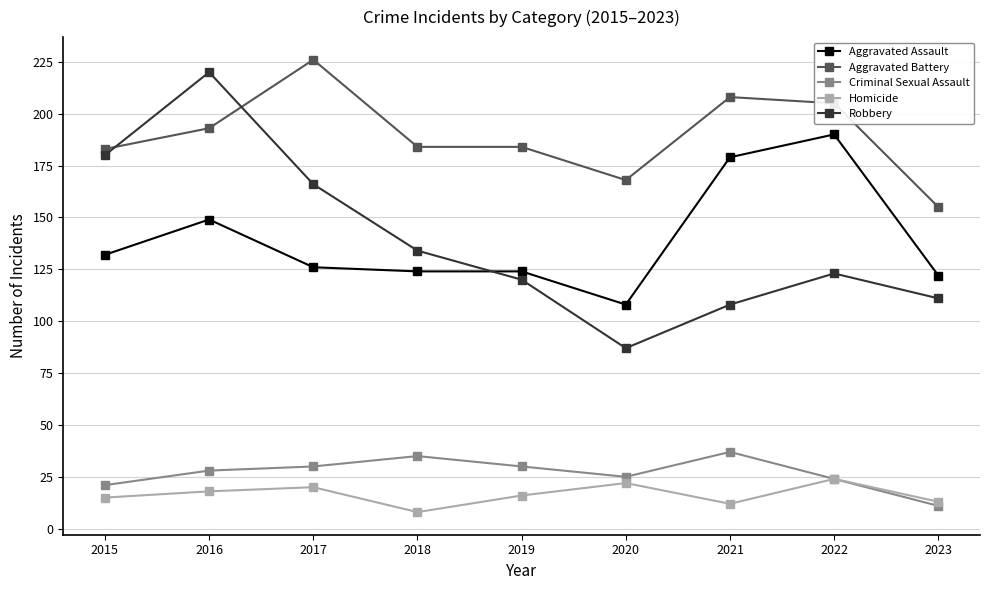

Rank the categories by Robbery value from lowest to highest.

2020, 2021, 2023, 2019, 2022, 2018, 2017, 2015, 2016